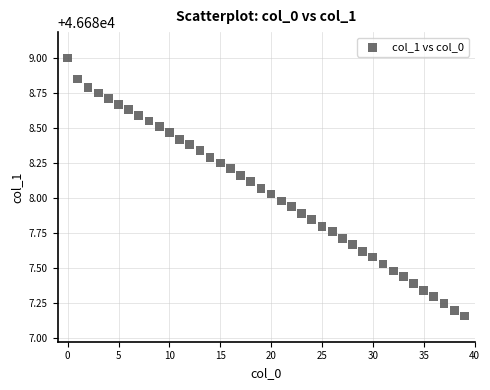

What is the range of Y values (max minus min)?

1.8